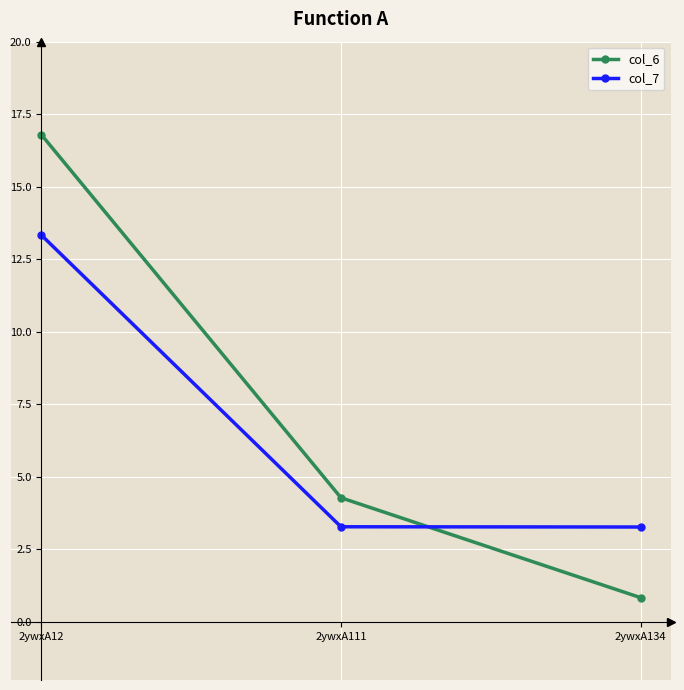

Is this an area chart (filled region under the line)?

No